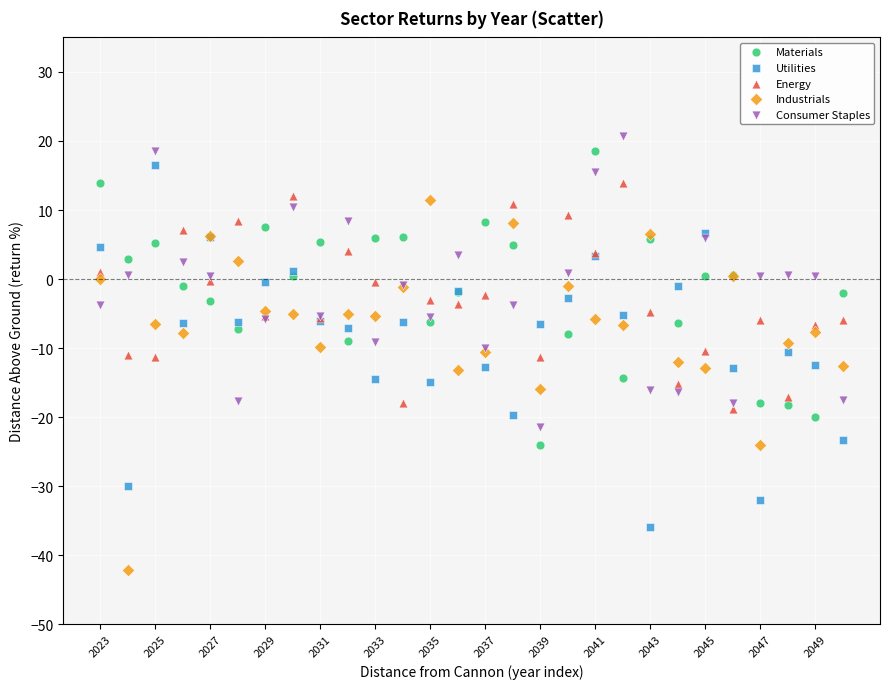

What are all the series names shown in the legend?

Materials, Utilities, Energy, Industrials, Consumer Staples